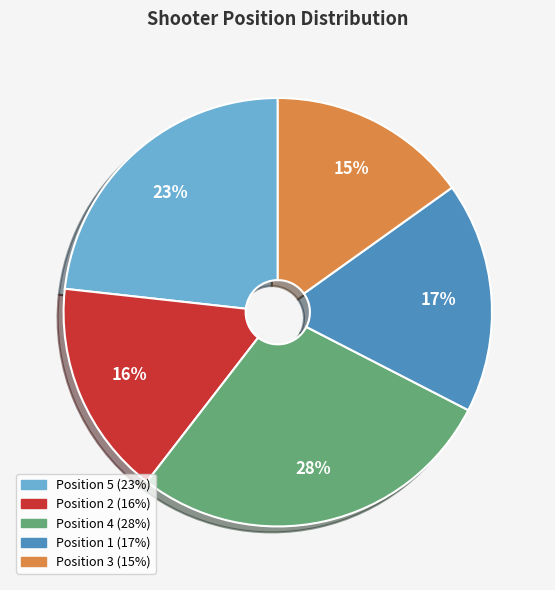

To the nearest percent, what is the average slice percentage?

20%